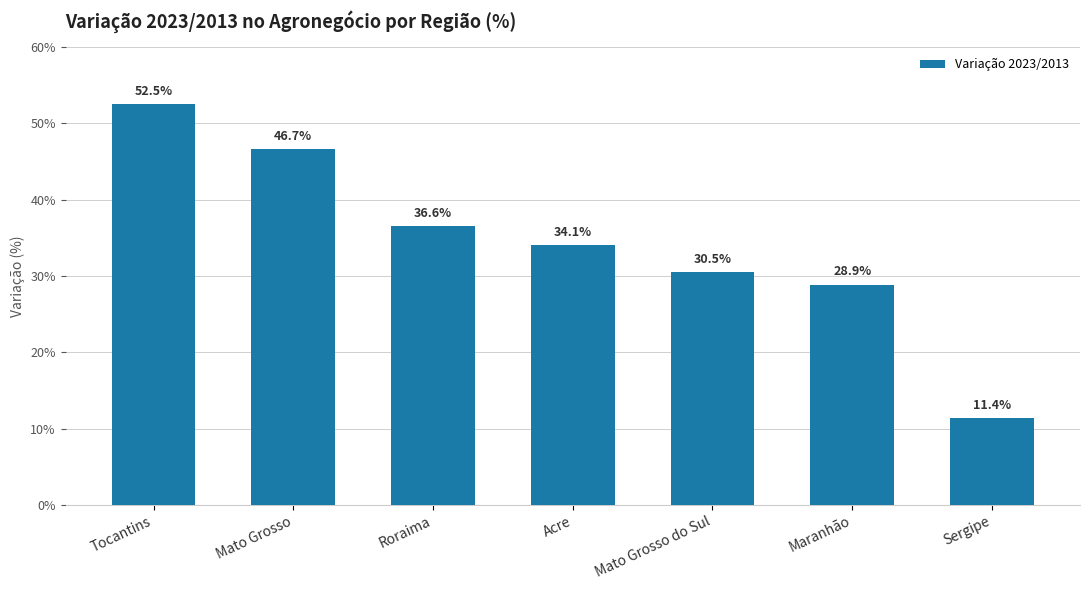

Approximately how many times larger is the value at Mato Grosso do Sul compared to Maranhão?

1.1